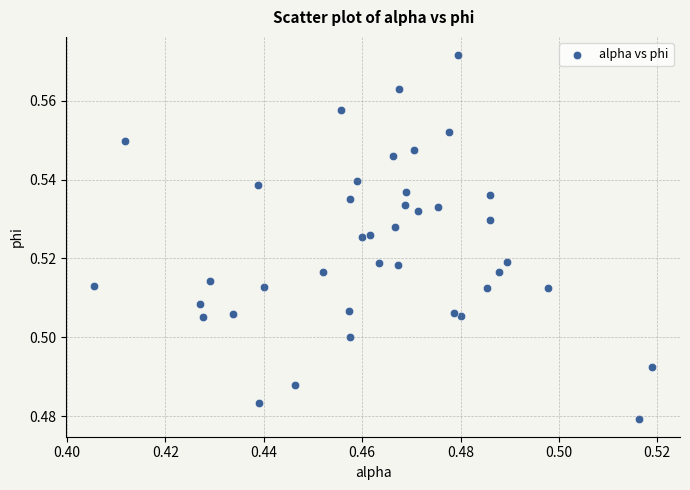

How many data points are displayed?

40